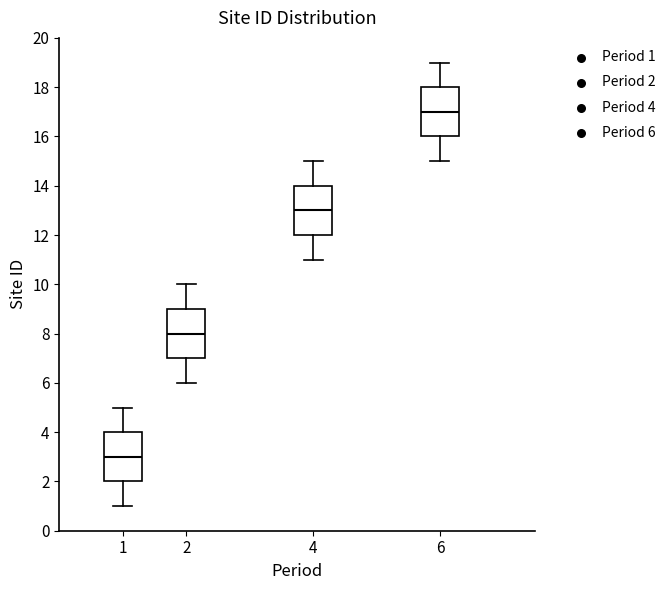

Reading left to right, read every box against the y-axis: the position of its median line, the range the box covers, and the ends of its whiskers. The values are not printed on the chart, so give them approximately, as read against the axis.

1: median 3, box 2 to 4, whiskers 1 to 5
2: median 8, box 7 to 9, whiskers 6 to 10
4: median 13, box 12 to 14, whiskers 11 to 15
6: median 17, box 16 to 18, whiskers 15 to 19